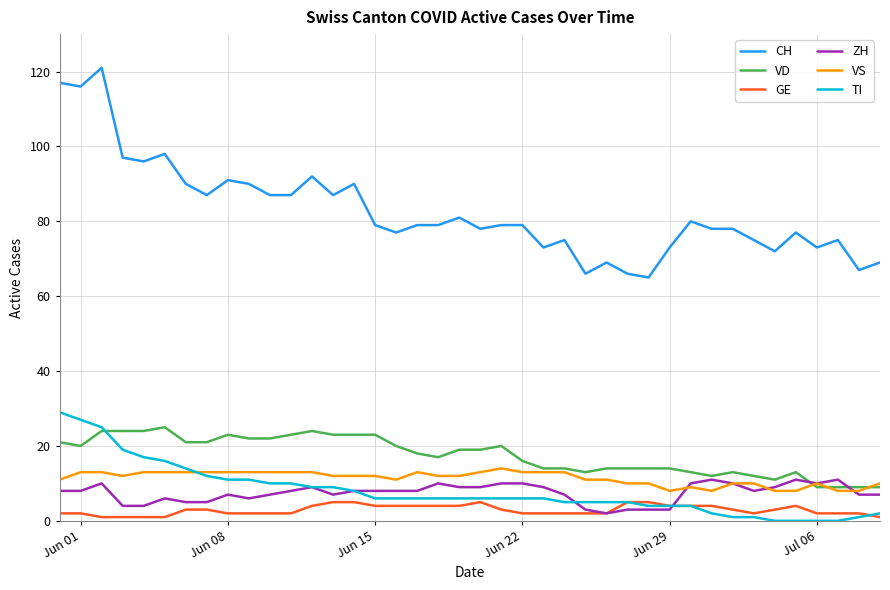

Does the chart have visible grid lines?

Yes